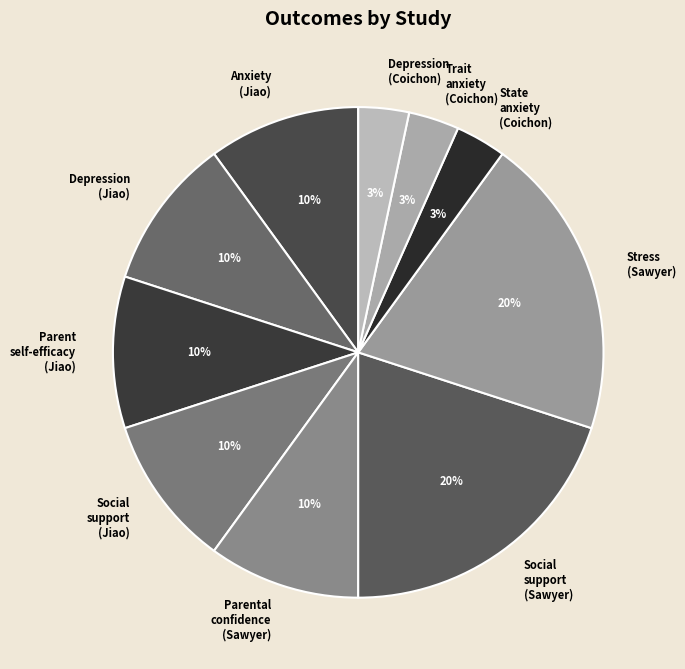

Is Parent self-efficacy (Jiao) the majority of the pie?

No